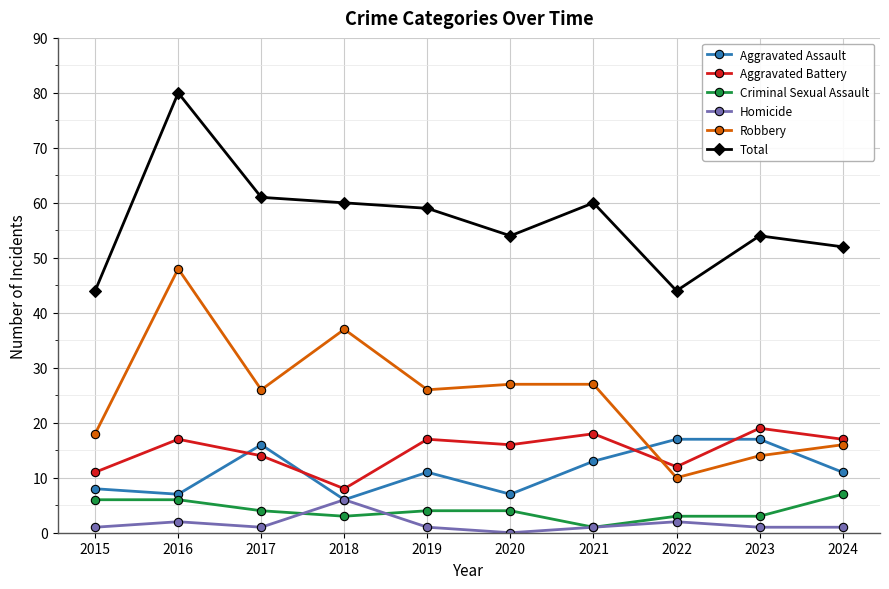

True or false: Aggravated Battery and Total cross at least once.

False